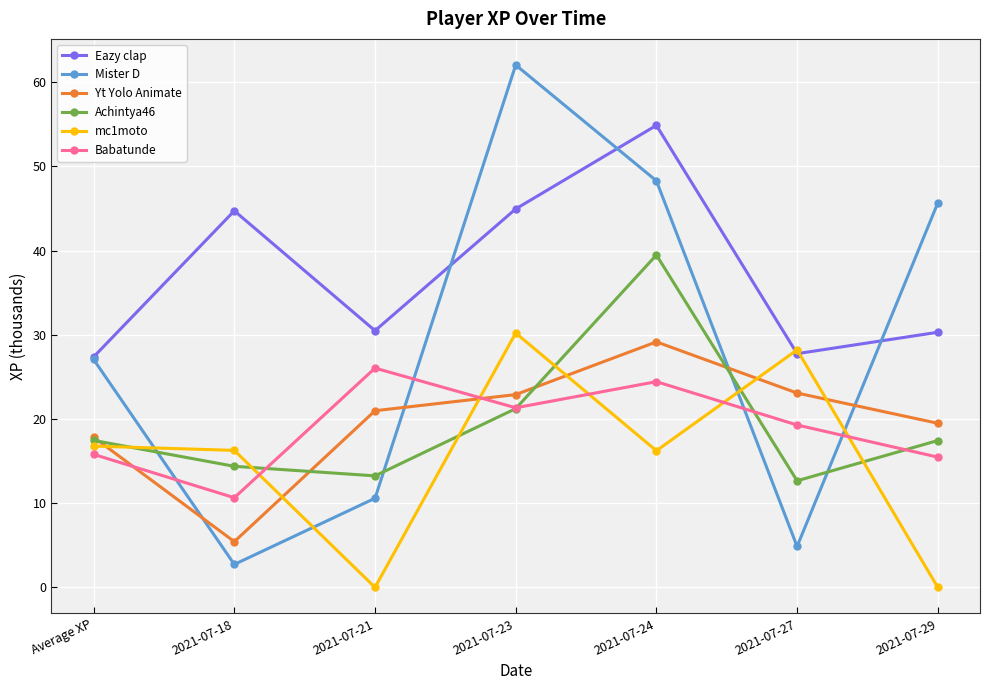

What is the difference between the maximum and minimum values in the Yt Yolo Animate series?

23.7